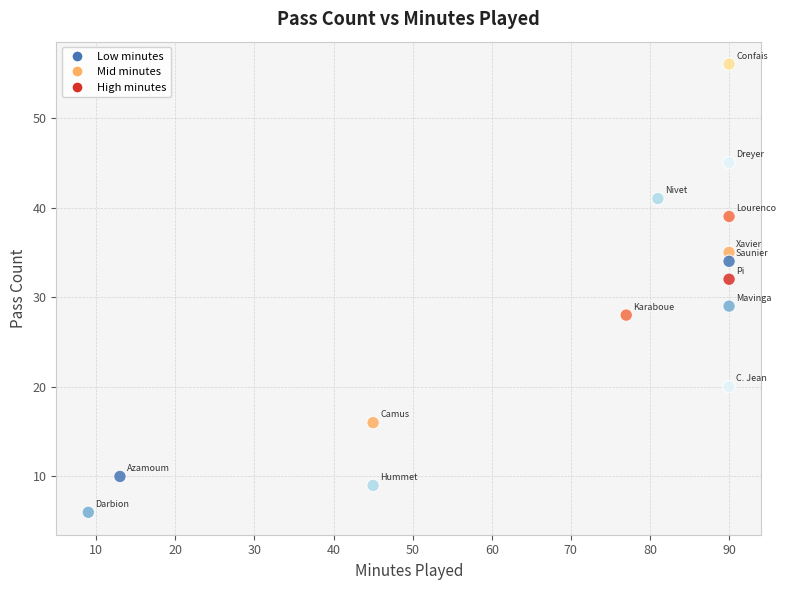

What is the range of Y values (max minus min)?

50